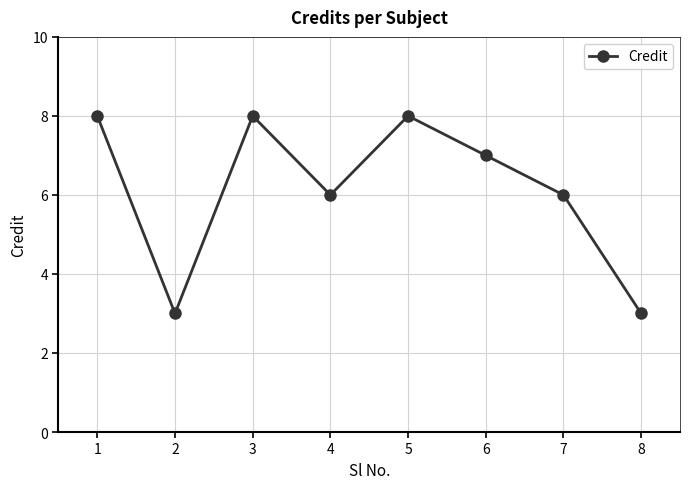

How many points are lower than both their immediate neighbors (excluding endpoints)?

2